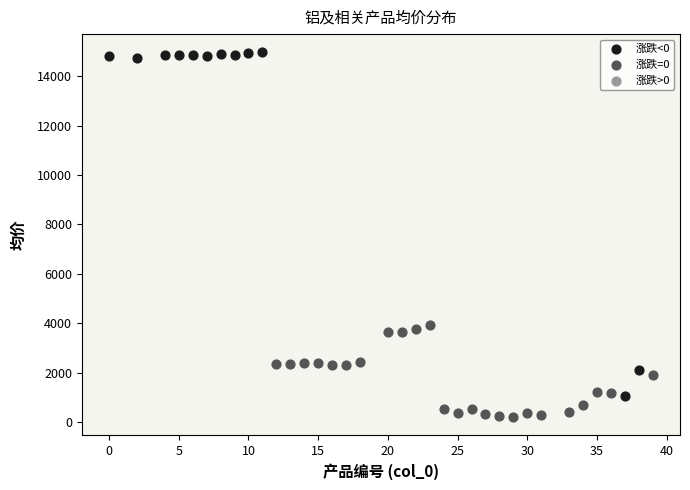

Which series contains the highest Y value?

涨跌<0